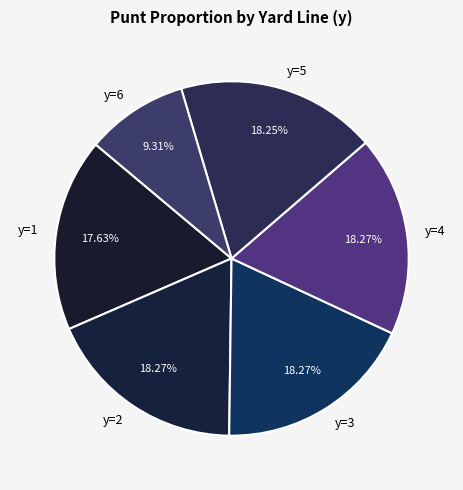

Is the sum of y=4 and y=1 greater than half?

No